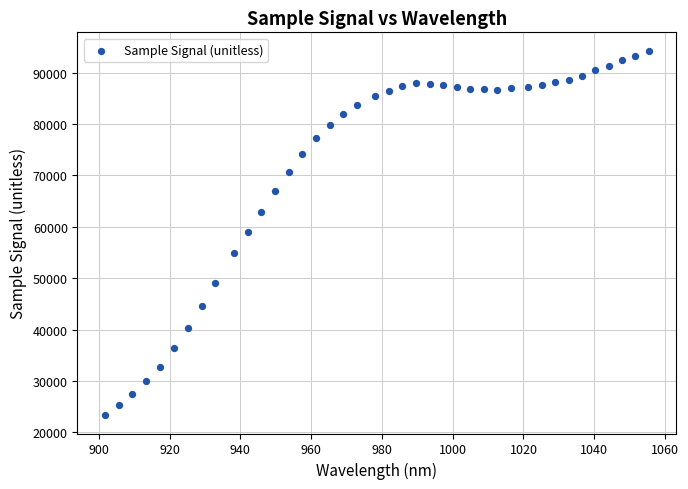

What is the range of Y values (max minus min)?

71038